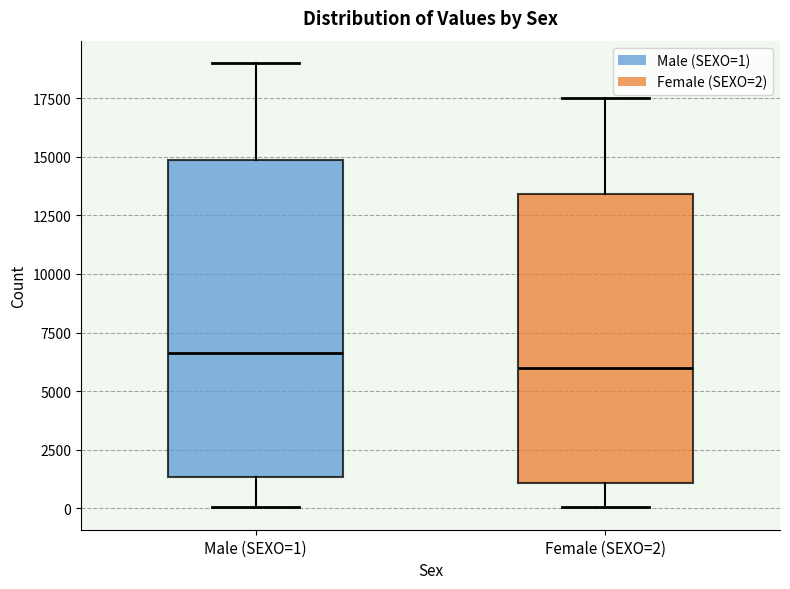

Reading left to right, transcribe this box plot: for each box, give where its median line is, the range the box spans, and where its two whiskers end, as read against the y-axis. The values are not printed on the chart, so give them approximately, as read against the axis.

Male (SEXO=1): median 6500, box 1500 to 15000, whiskers 0 to 19000
Female (SEXO=2): median 6000, box 1000 to 13500, whiskers 0 to 17500